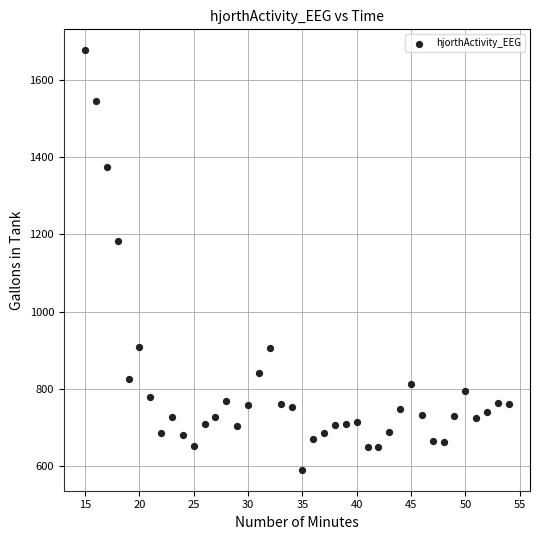

What is the range of X values (max minus min)?

39.0